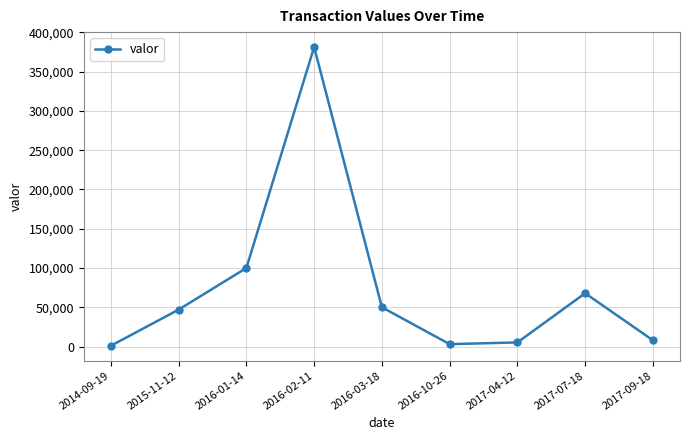

What is the sum of the values at 2016-03-18 and 2015-11-12?

97000.0